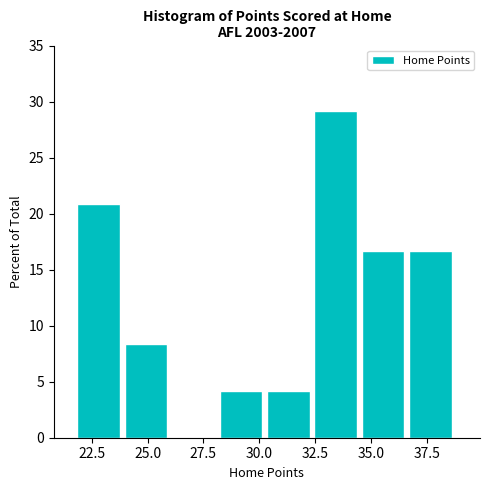

Reading left to right, list every bar in this chart as the range it spans on the x-axis followed by its height. Neither the bar edges nor the heights are printed on the chart, so give them approximately, as read against the axes.

22.0 to 24.0: 21.0
24.0 to 26.0: 8.5
26.0 to 28.0: 0
28.0 to 30.5: 4.0
30.5 to 32.5: 4.0
32.5 to 34.5: 29.0
34.5 to 36.5: 16.5
36.5 to 39.0: 16.5